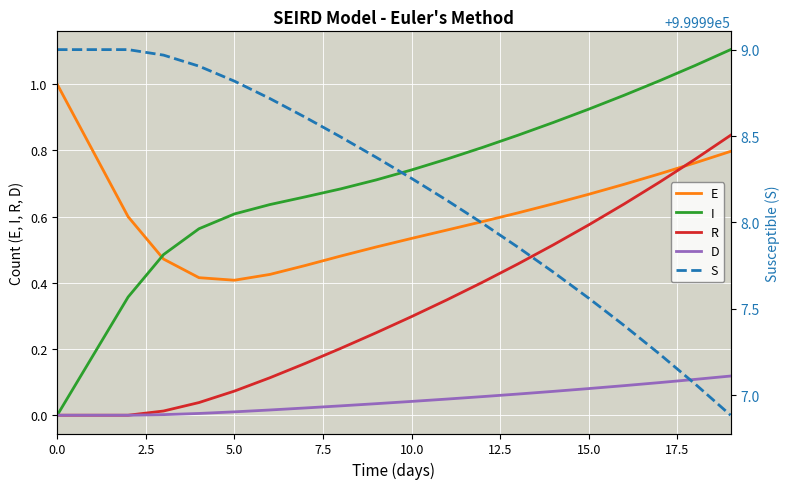

How many series are shown in this chart?

5